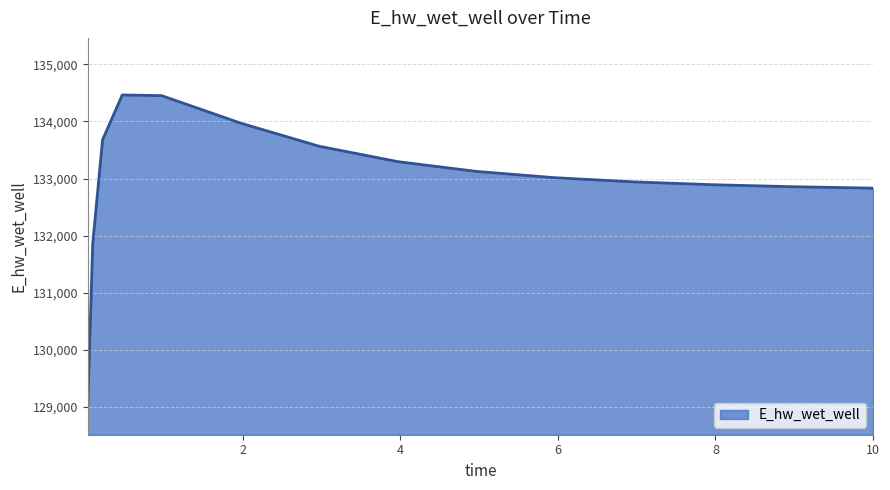

How many values exceed 133013?

8